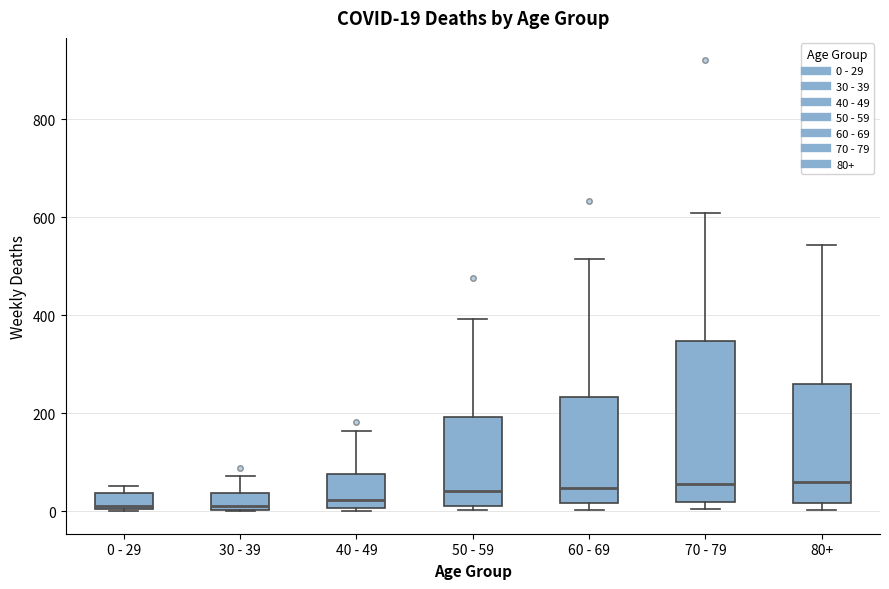

Which box is the tallest, from its lower edge to its upper edge?

70 - 79